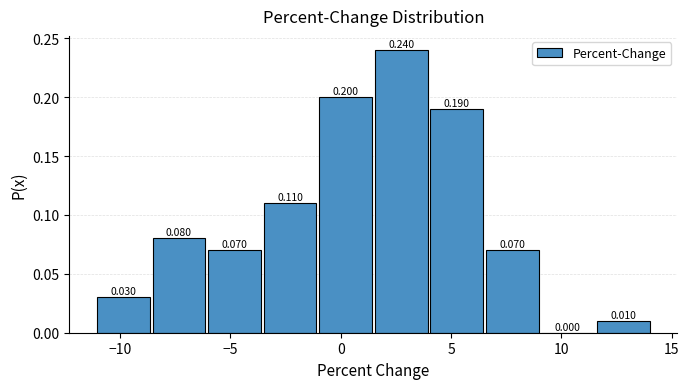

Reading left to right, transcribe this chart: for each bar, give the range it covers on the x-axis and its height. The bar edges are not printed on the chart, so give them approximately, as read against the axis.

-11.0 to -8.5: 0.030
-8.5 to -6.0: 0.080
-6.0 to -3.5: 0.070
-3.5 to -1.0: 0.110
-1.0 to 1.5: 0.200
1.5 to 4.0: 0.240
4.0 to 6.5: 0.190
6.5 to 9.0: 0.070
9.0 to 11.5: 0.000
11.5 to 14.0: 0.010